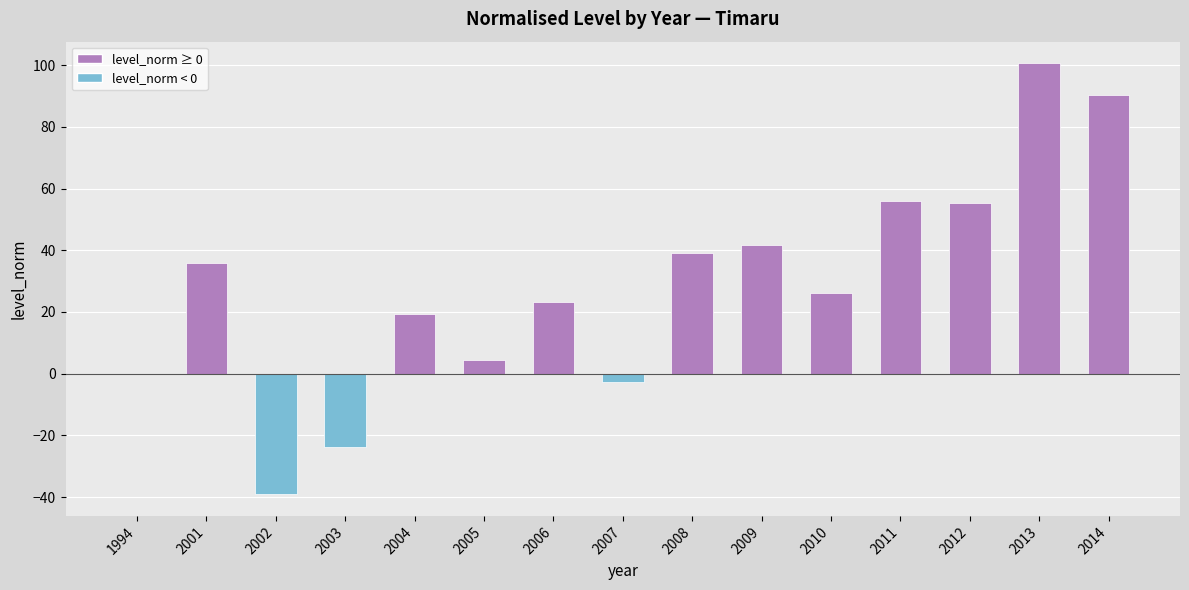

What value does the data have at 2010?

26.2